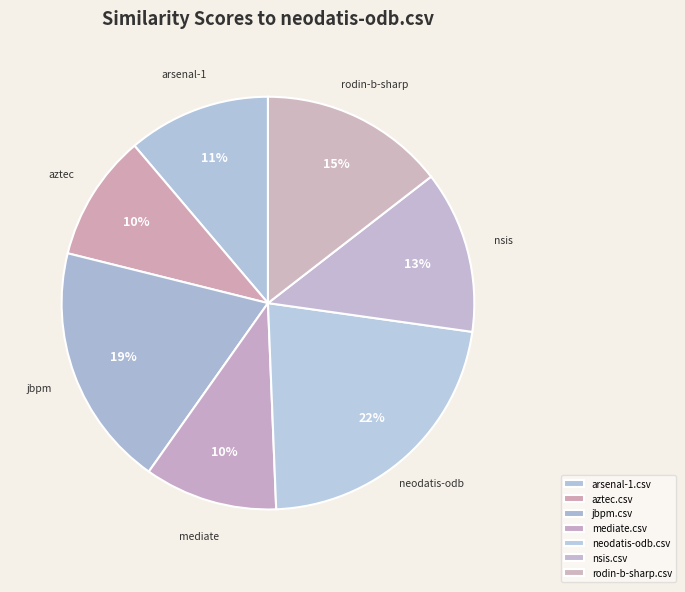

Count the number of slices in the pie.

7